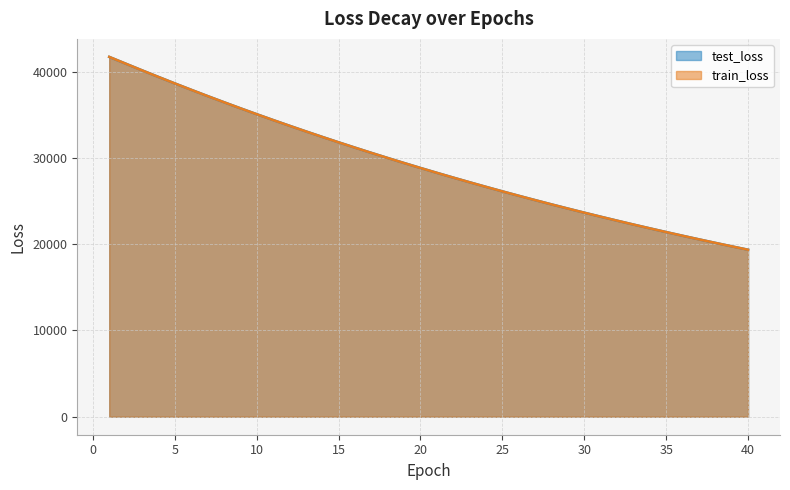

Is the value of test_loss at 9 greater than the value of train_loss at 5?

No